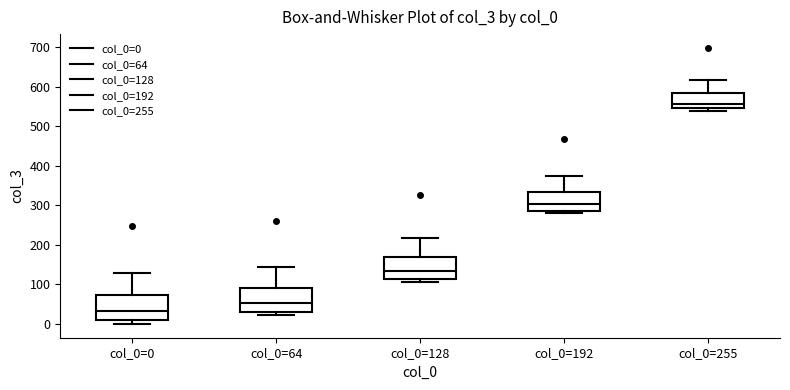

Reading left to right, transcribe this box plot: for each box, give where its median line is, the range the box spans, and where its two whiskers end, as read against the y-axis. The values are not printed on the chart, so give them approximately, as read against the axis.

col_0=0: median 30, box 10 to 70, whiskers 0 to 130
col_0=64: median 50, box 30 to 90, whiskers 20 to 140
col_0=128: median 130, box 110 to 170, whiskers 110 (just below the box's lower edge) to 220
col_0=192: median 300, box 290 to 330, whiskers 280 to 370
col_0=255: median 560, box 550 to 580, whiskers 540 to 620